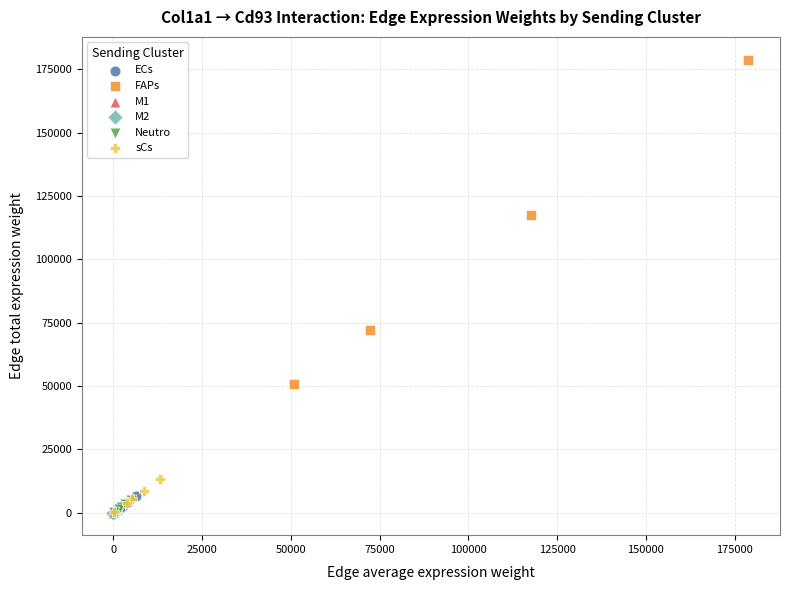

Which series reaches the maximum Y coordinate?

FAPs